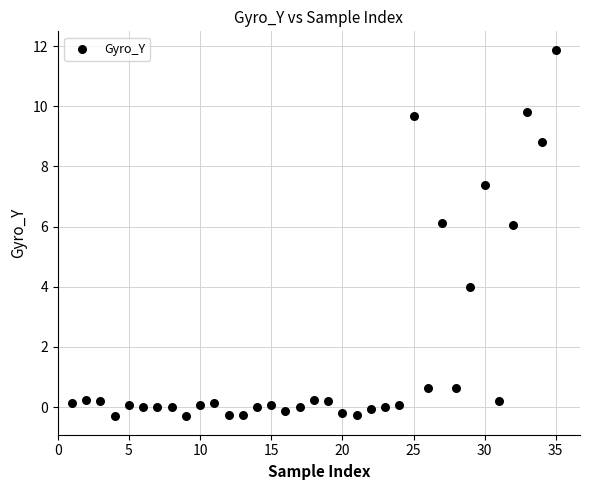

What is the range of Y values (max minus min)?

12.2